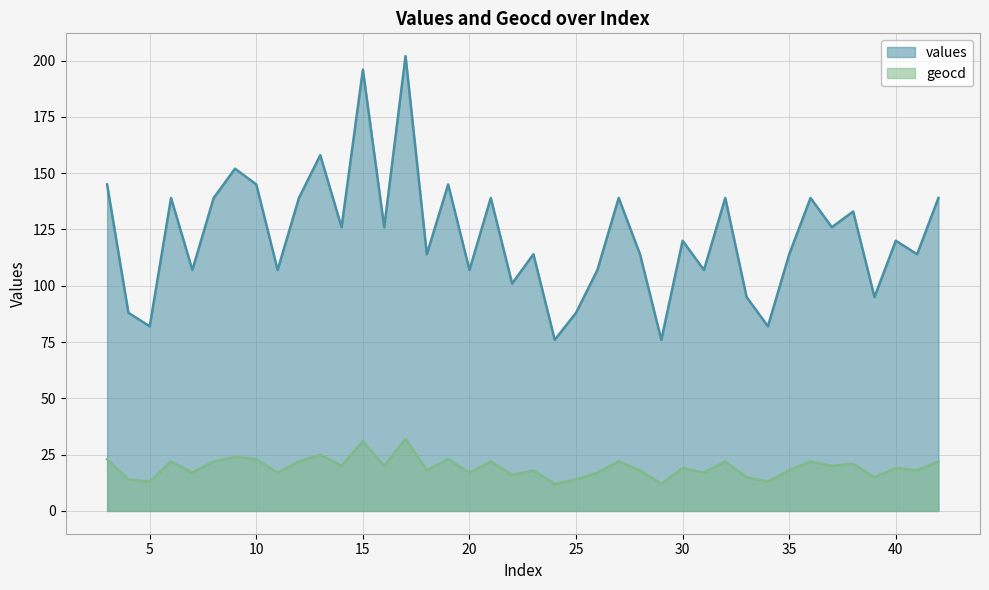

Rank the series at 13 from highest to lowest value.

values, geocd